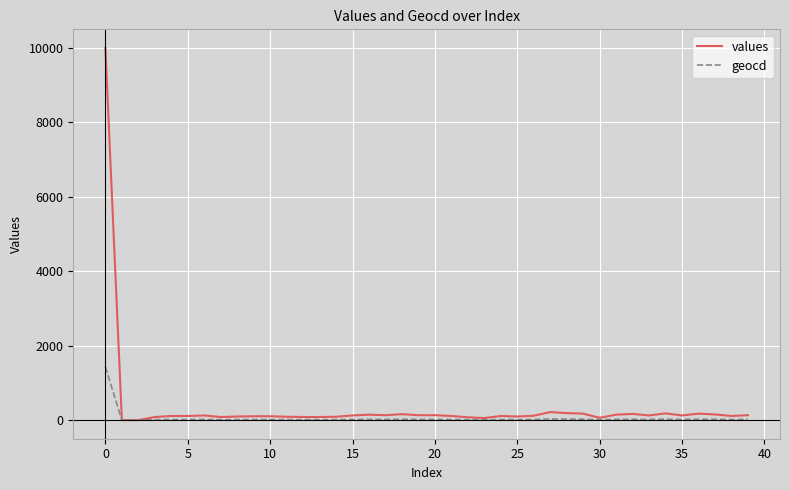

Which series has the widest spread of values?

values